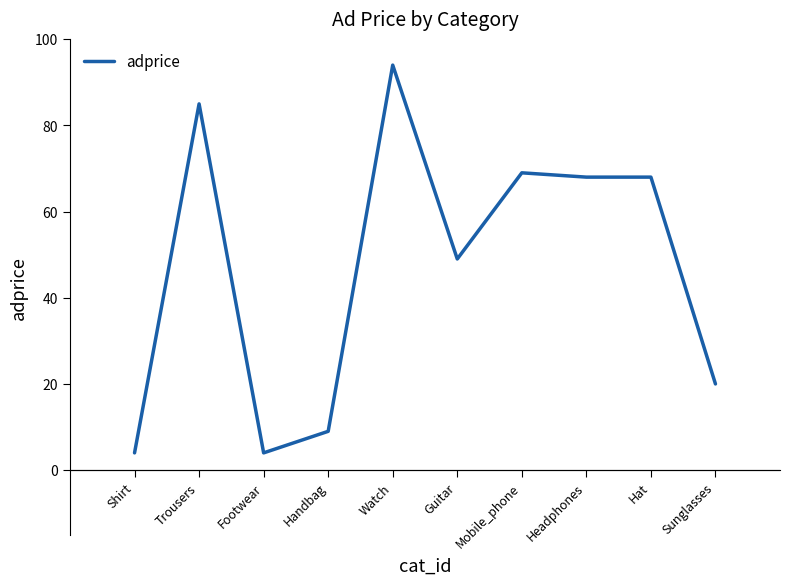

True or false: the data shows 69 at Mobile_phone.

True